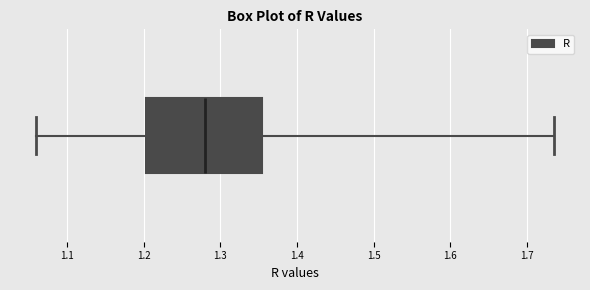

Where does the left whisker of the box end on the x-axis? The values are not printed on the chart, so give them approximately, as read against the axis.

1.06